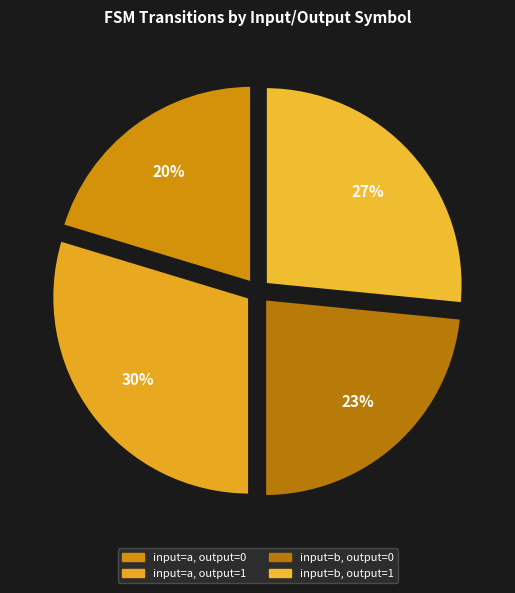

Is there a majority slice in this chart?

No